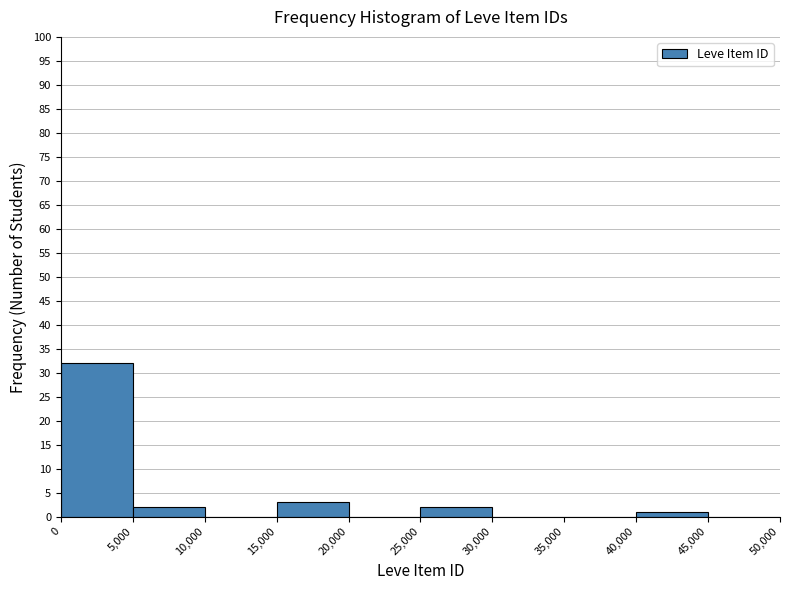

Which range on the x-axis has the tallest bar?

0 to 5,000